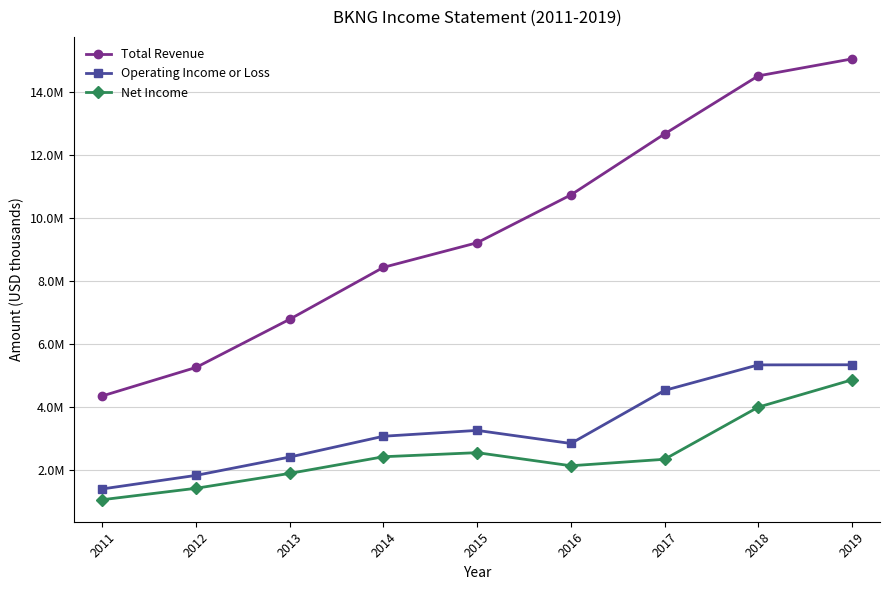

What are all the series names shown in the legend?

Total Revenue, Operating Income or Loss, Net Income